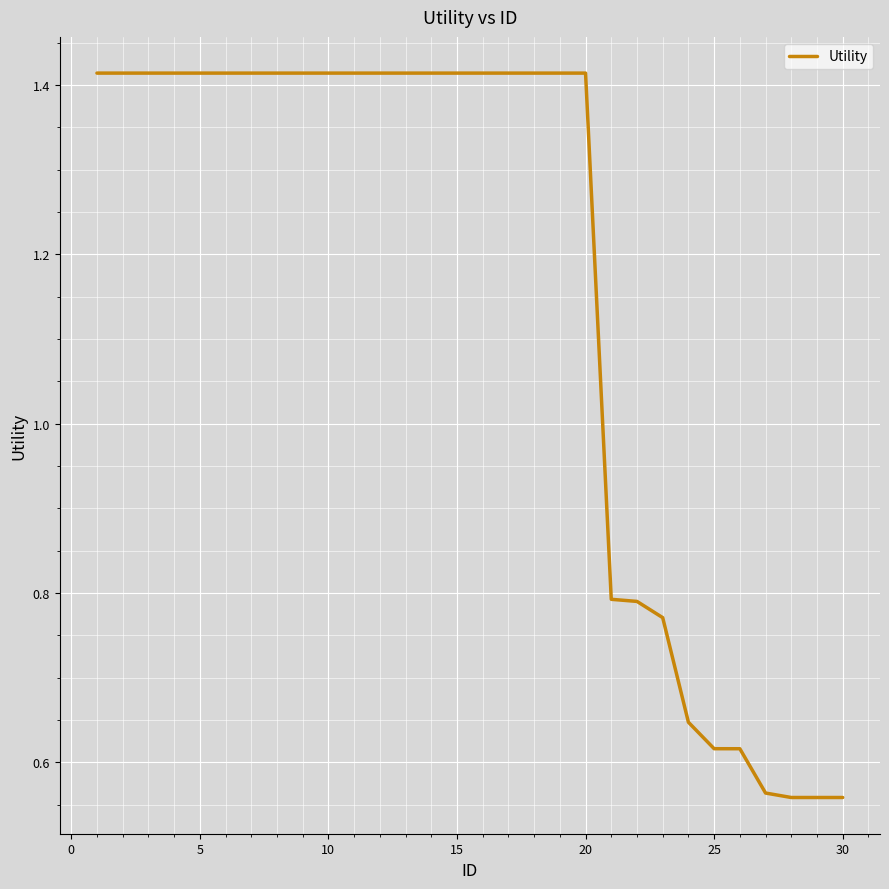

What is the difference between the maximum and minimum values?

0.9